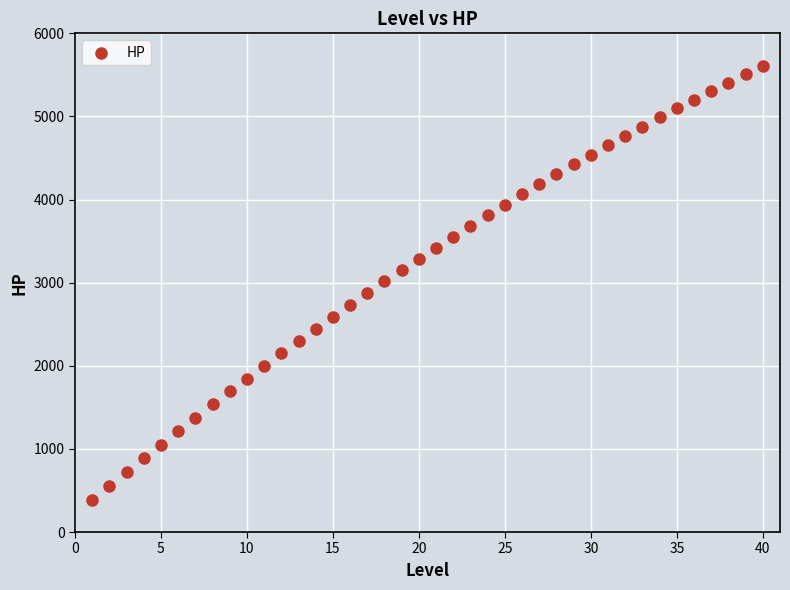

What is the range of X values (max minus min)?

39